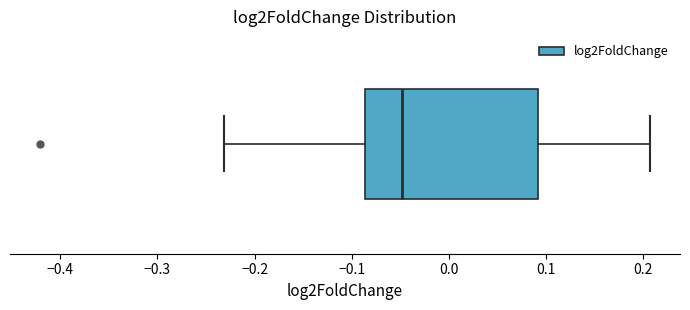

Transcribe this box plot: give where the median line is, the range the box spans, and where the two whiskers end, as read against the x-axis. The values are not printed on the chart, so give them approximately, as read against the axis.

median -0.05, box -0.09 to 0.09, whiskers -0.23 to 0.21